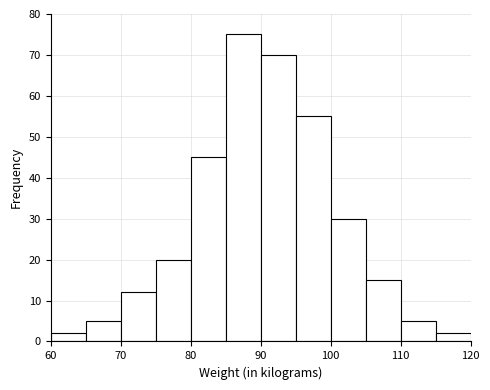

What is the height of the bar covering 65 to 70 on the x-axis? The values are not printed on the chart, so give them approximately, as read against the axis.

5